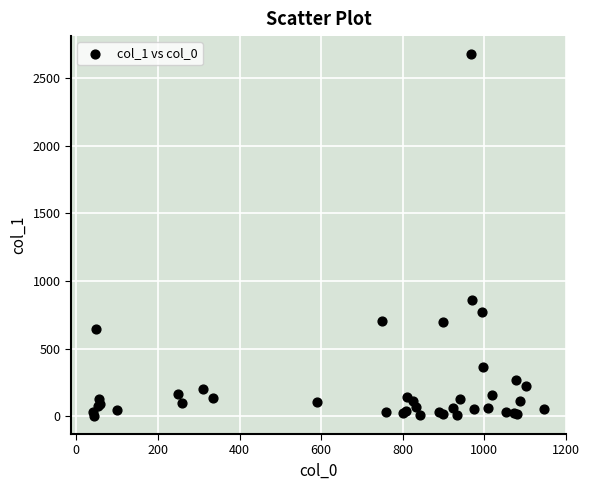

What Y value in the scatter plot is closest to 1339?

859